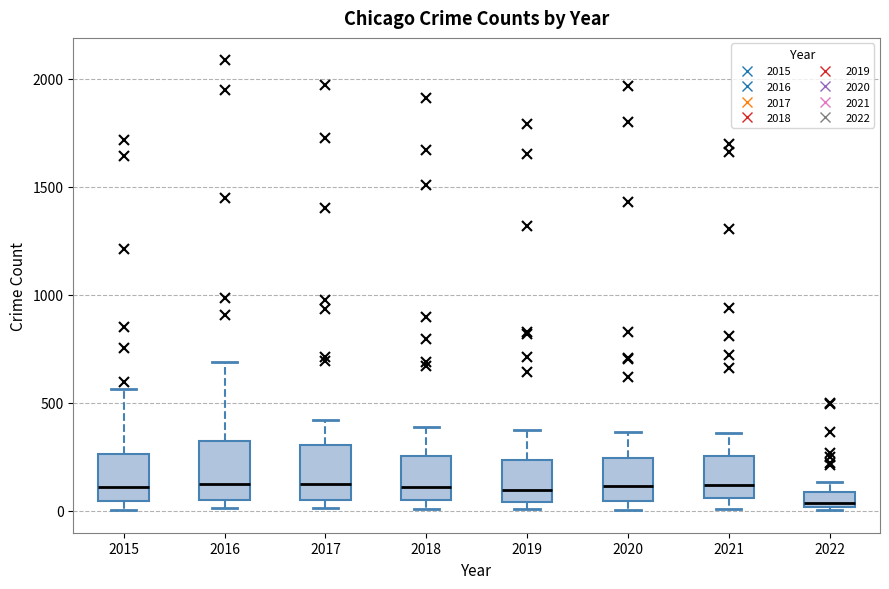

Where does the median line of the box at x = 2020 sit on the y-axis? The values are not printed on the chart, so give them approximately, as read against the axis.

100